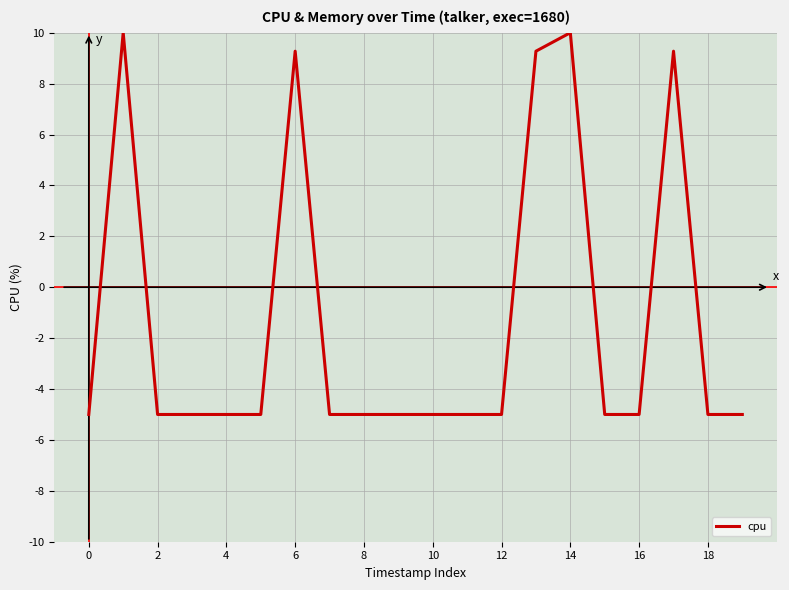

What is the maximum value shown in the chart?

10.0